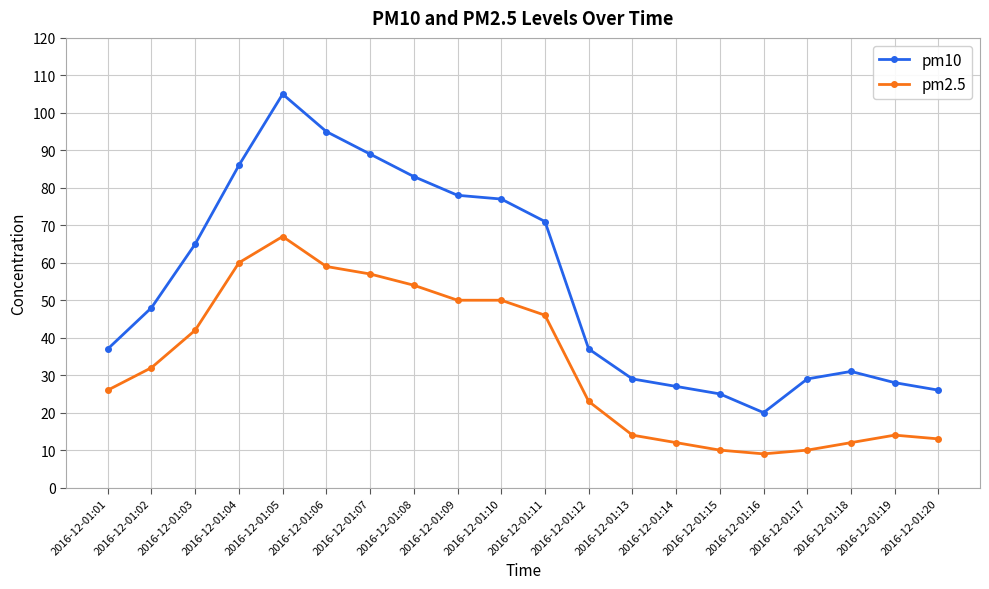

Is this an area chart (filled region under the line)?

No